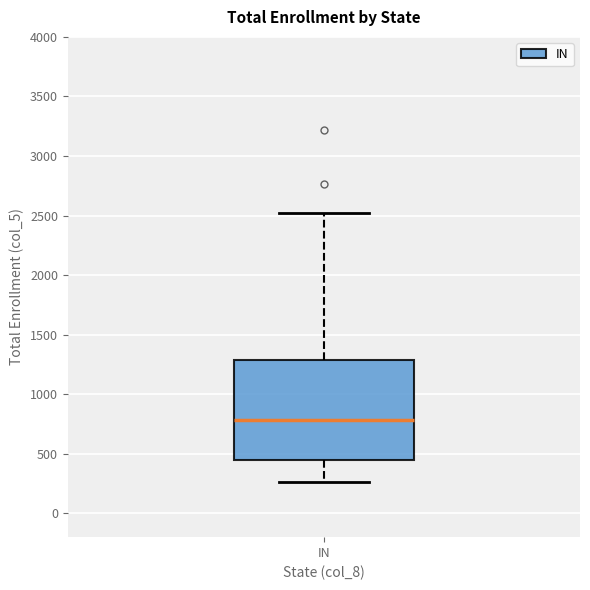

Where is the lower edge of the box for IN on the y-axis? The values are not printed on the chart, so give them approximately, as read against the axis.

450